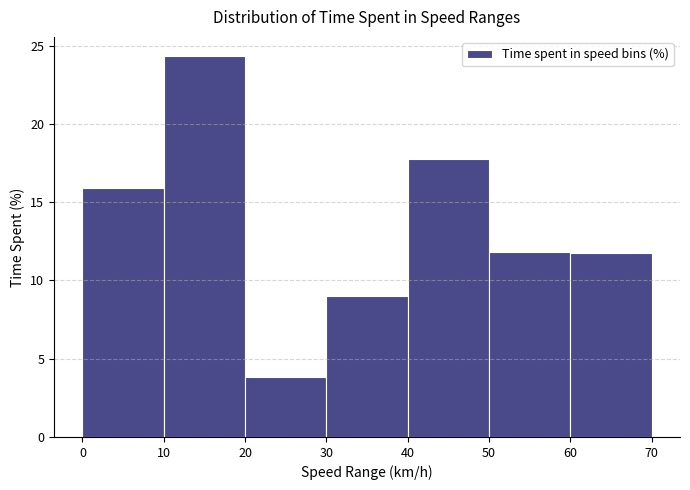

Over which range of the x-axis is the bar tallest?

10 to 20